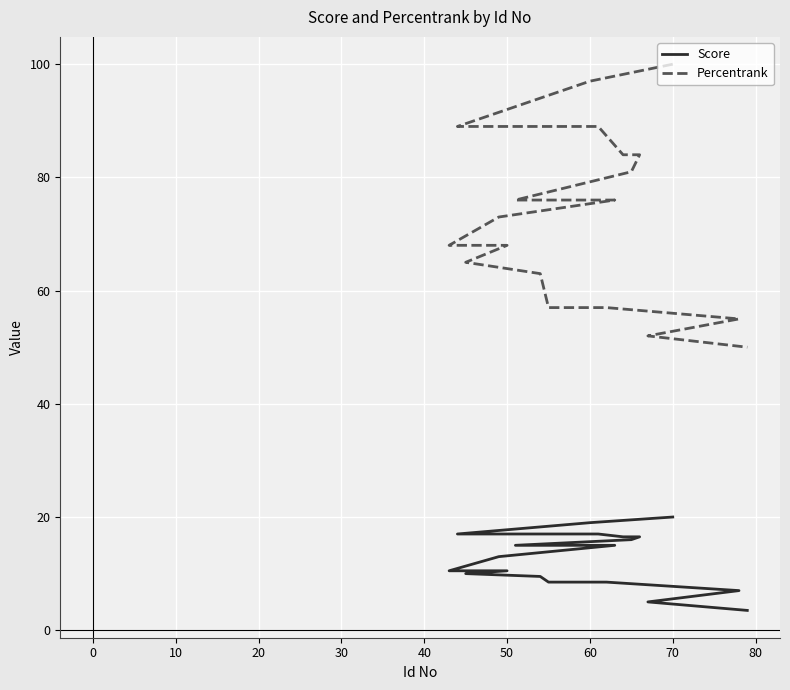

What is the maximum value shown in the chart?

100.0